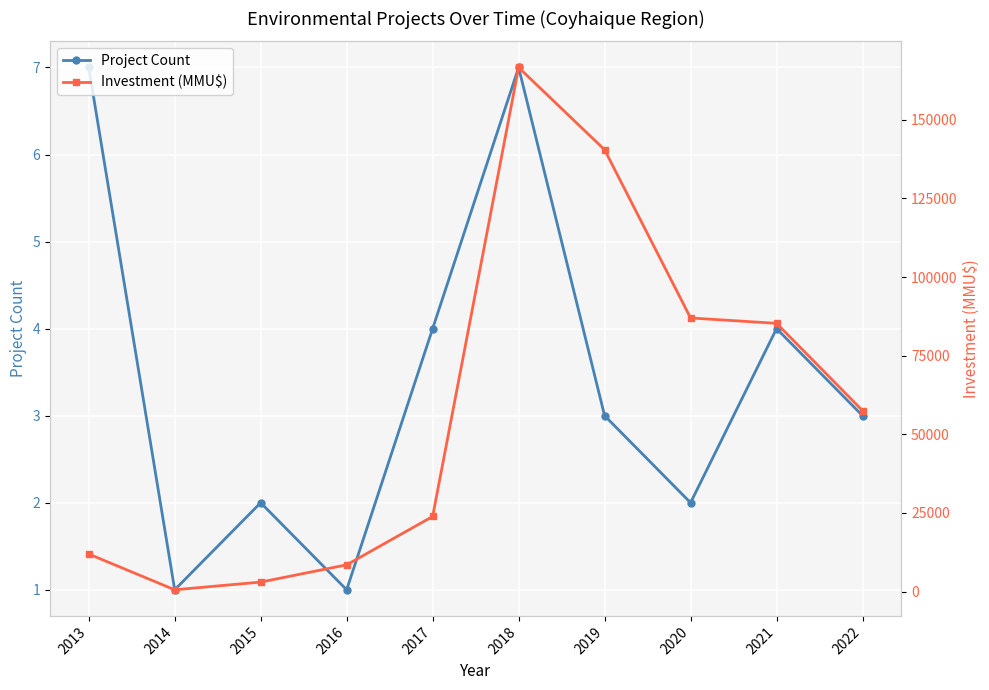

True or false: Project Count and Investment (MMU$) cross at least once.

False